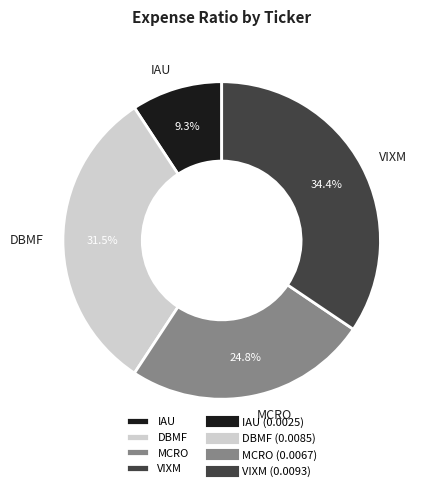

Which category has the smallest portion of the pie?

IAU